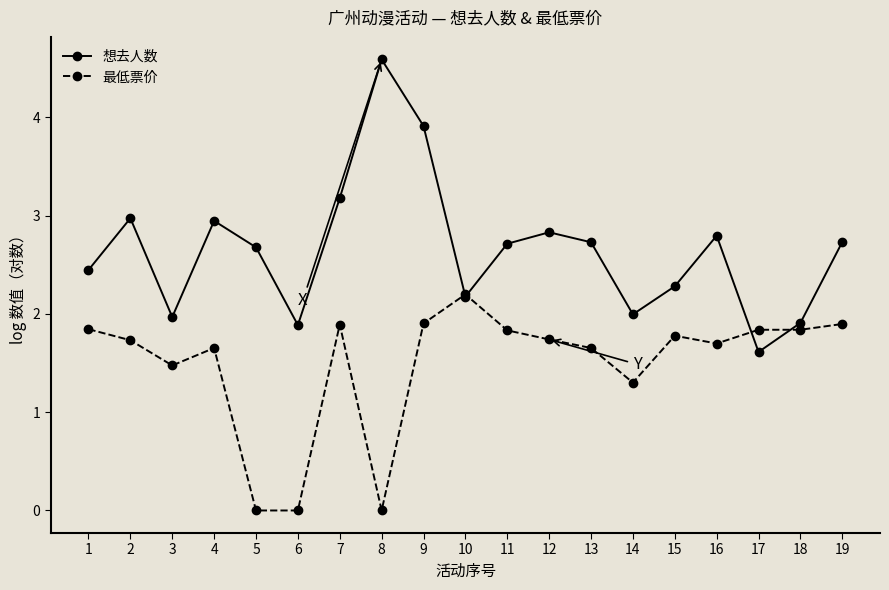

List the series in order of their overall mean, highest first.

想去人数, 最低票价